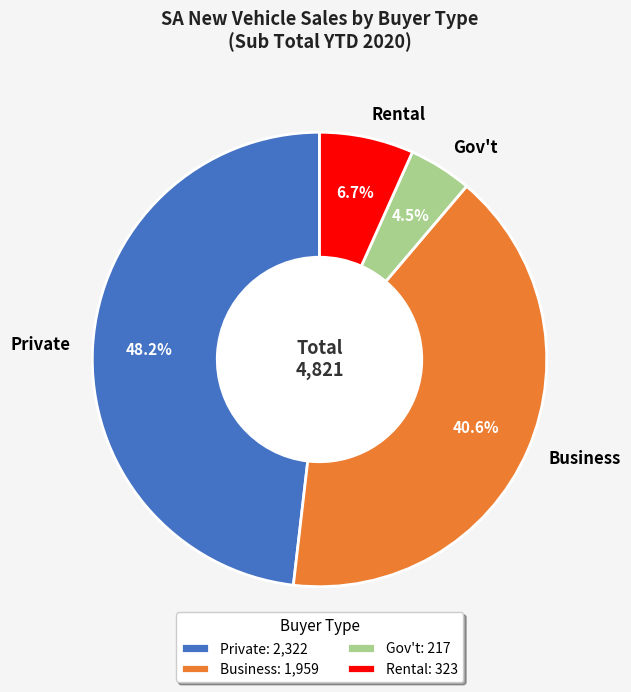

The Private slice represents 57% of the pie. True or false?

False